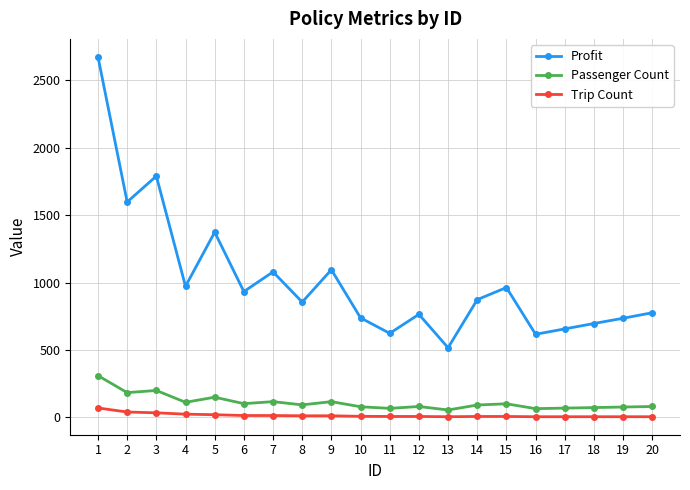

Which series has the largest total across all categories?

Profit